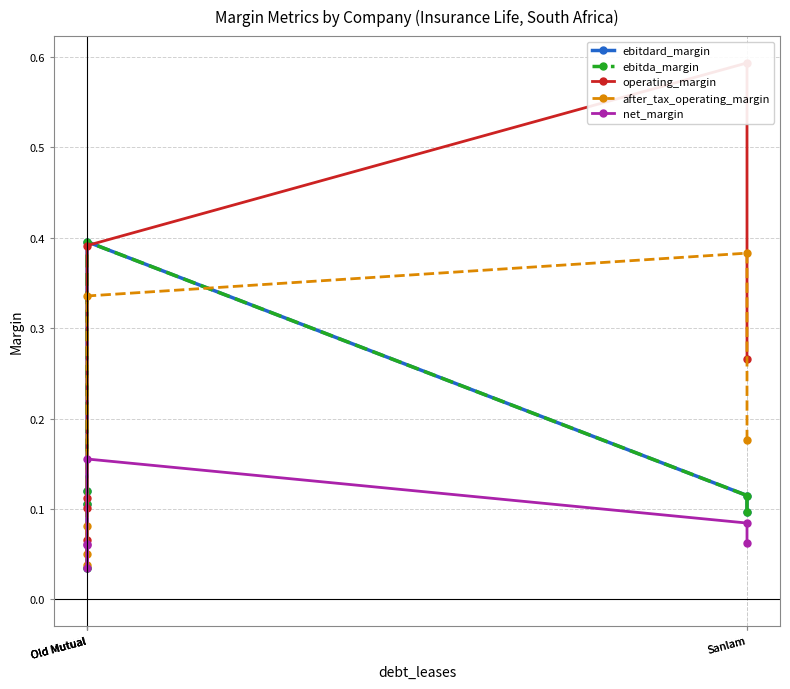

What is the label of the 6th point from the left?

Old Mutual